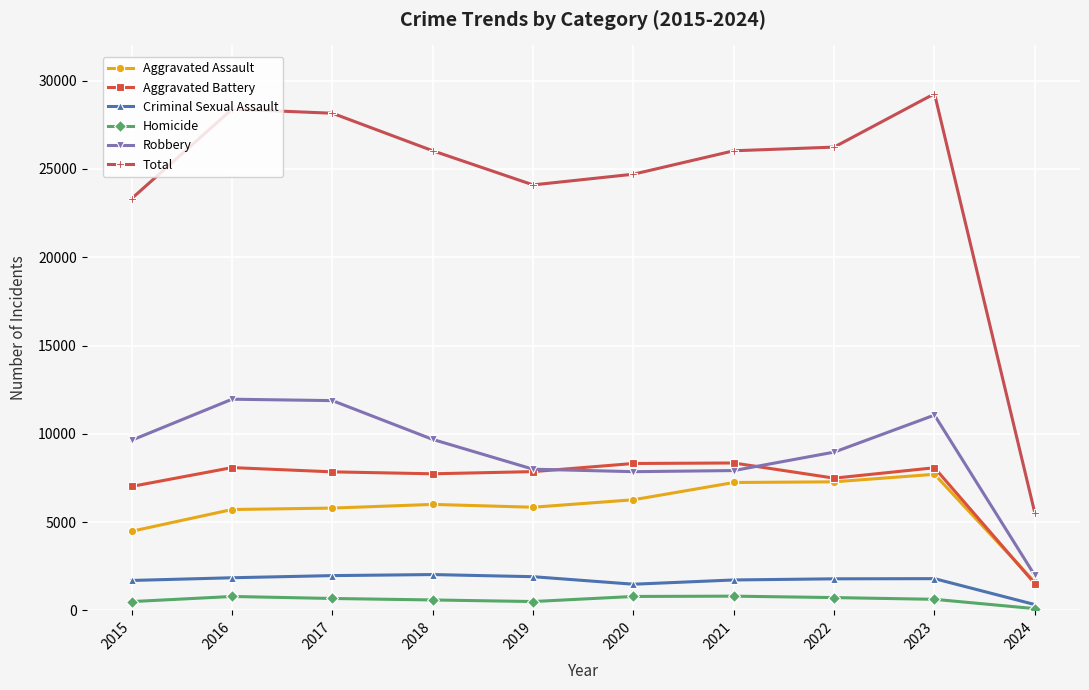

At which label does Aggravated Battery first exceed 7858?

2016